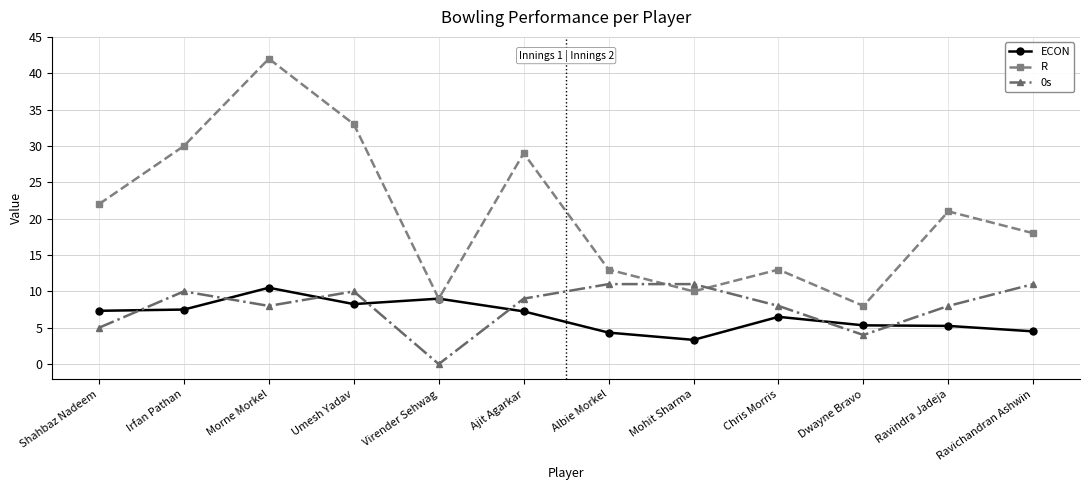

What are all the series names shown in the legend?

ECON, R, 0s